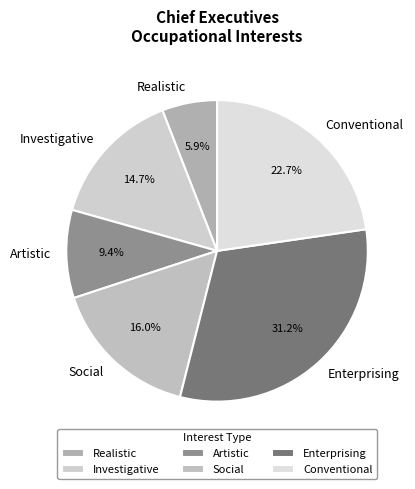

What percentage is the Conventional slice, to the nearest percent?

23%